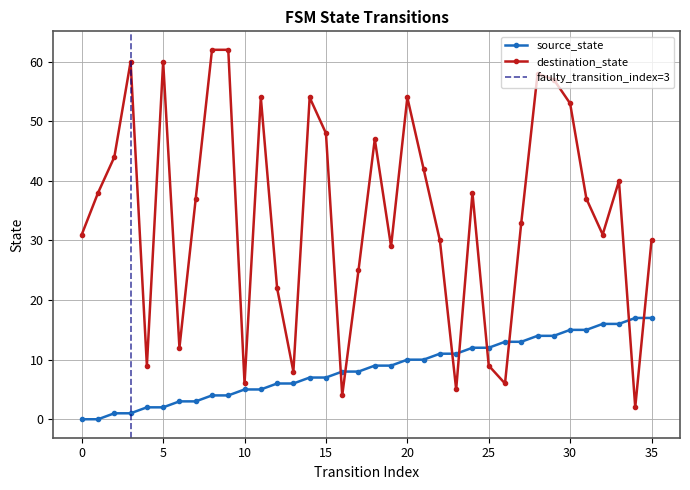

Is the value of destination_state at 26 greater than the value of source_state at 30?

No